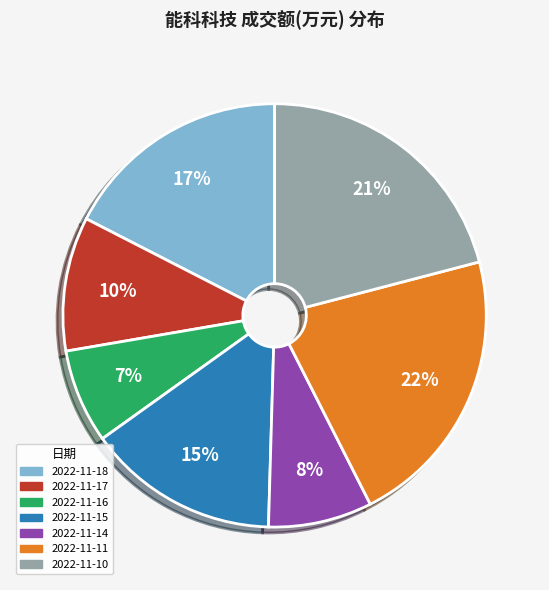

Is there any slice that represents more than half of the pie?

No